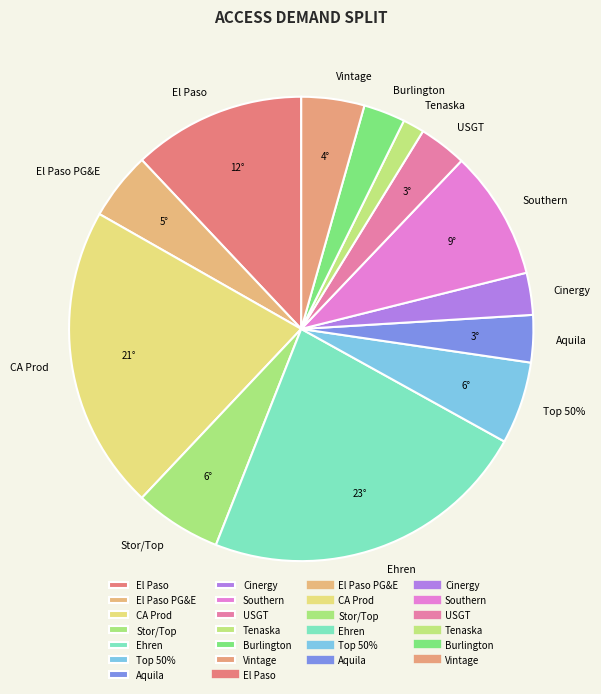

Approximately how many times larger is the value at El Paso PG&E compared to El Paso?

0.4